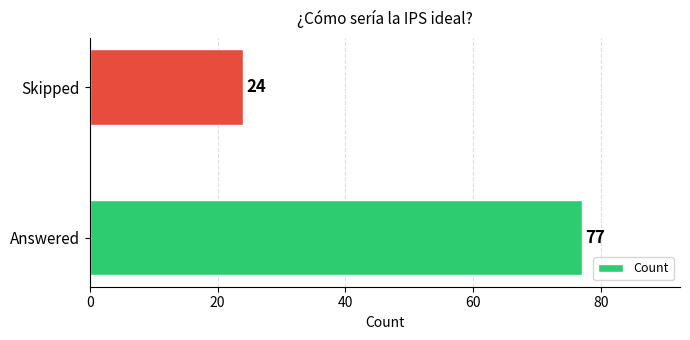

The value at Answered is 77. True or false?

True